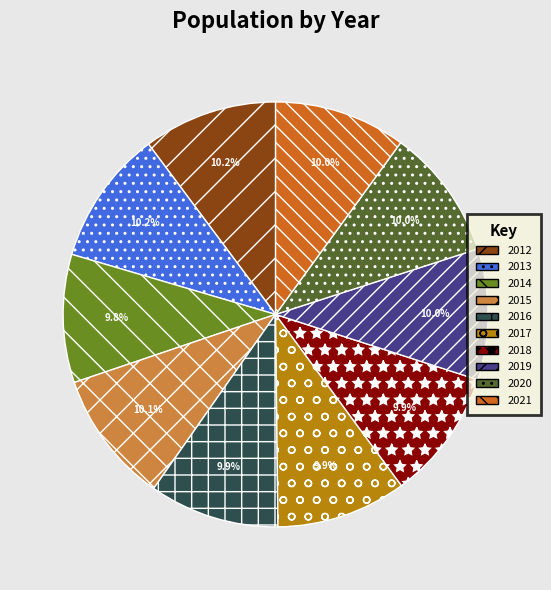

Approximately how many times larger is the value at 2015 compared to 2012?

1.0